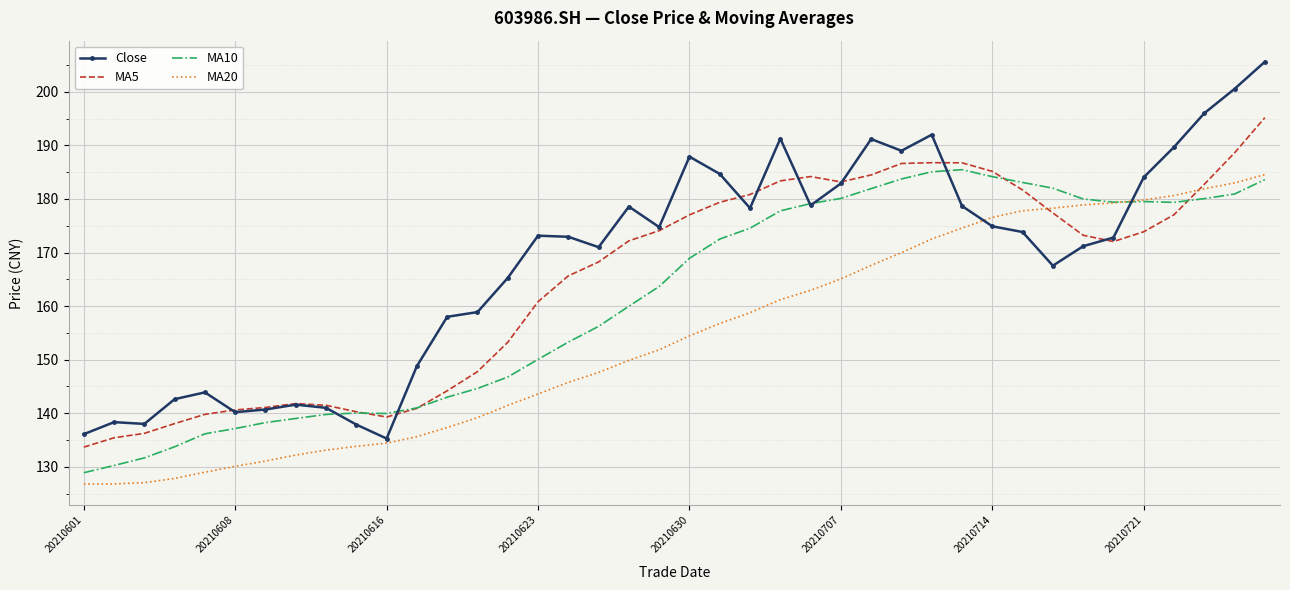

What is the minimum value for MA20?

126.8